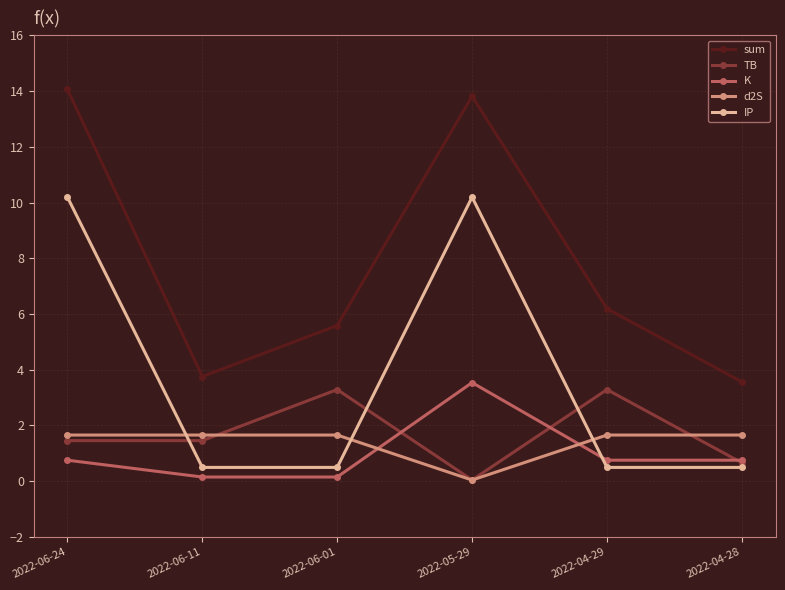

How many categories are shown in the chart?

6